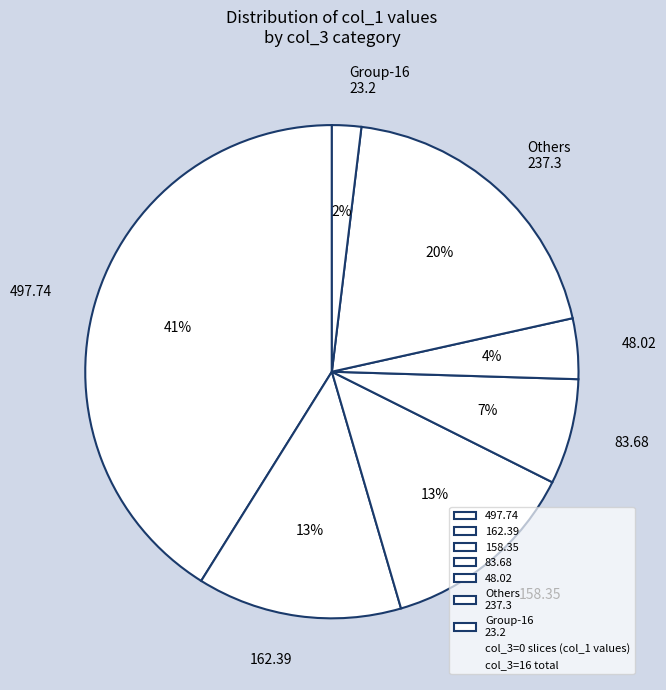

Do 497.74 and 48.02 together represent more than half of the pie?

No